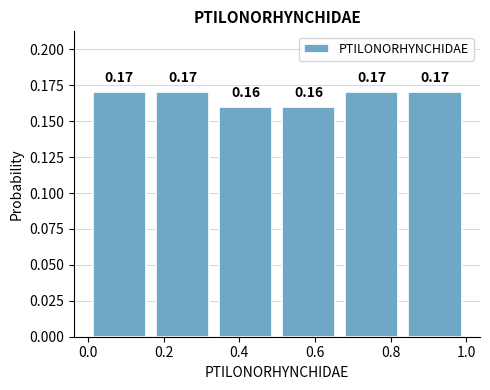

How tall is the bar that spans 0.66 to 0.84 on the x-axis? The bar edges are not printed on the chart, so give them approximately, as read against the axis.

0.17